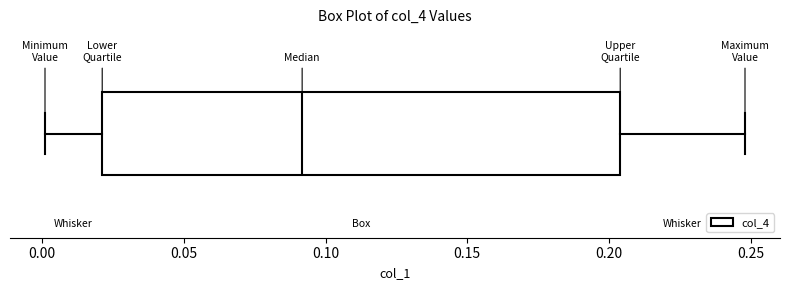

Where does the median line of the box sit on the x-axis? The values are not printed on the chart, so give them approximately, as read against the axis.

0.090